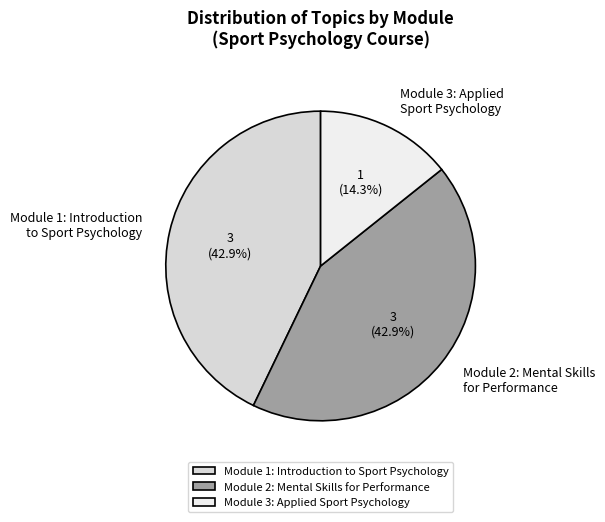

Which category has the smallest portion of the pie?

Module 3: Applied Sport Psychology